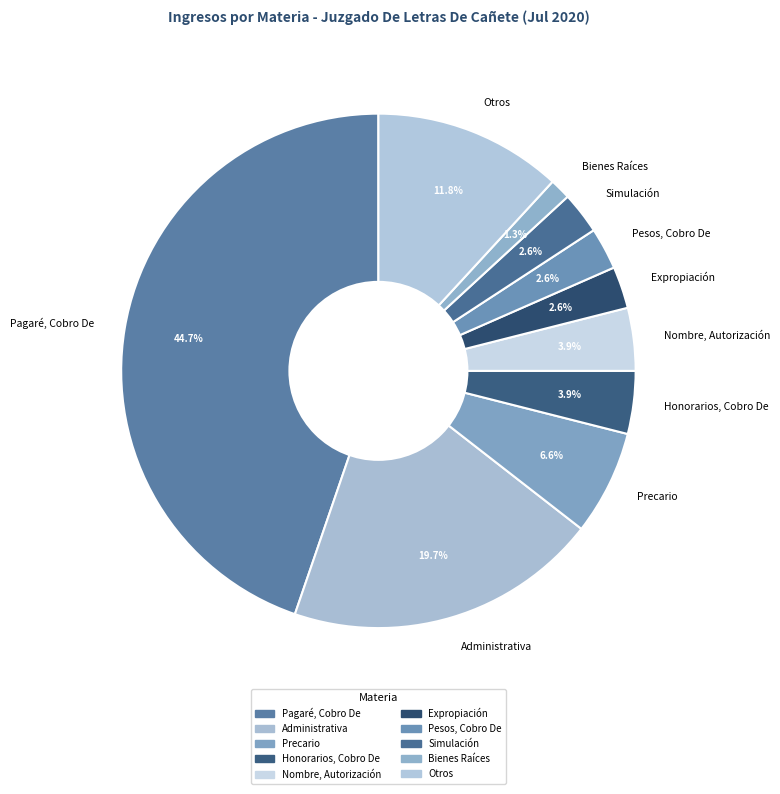

Do Simulación and Pagaré, Cobro De together represent more than half of the pie?

No